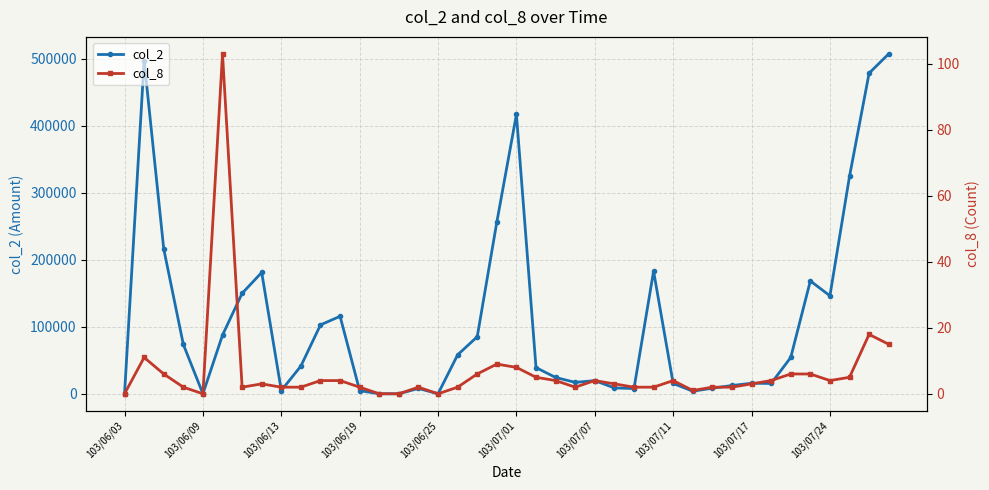

What is the total value across all series at 35?

168366